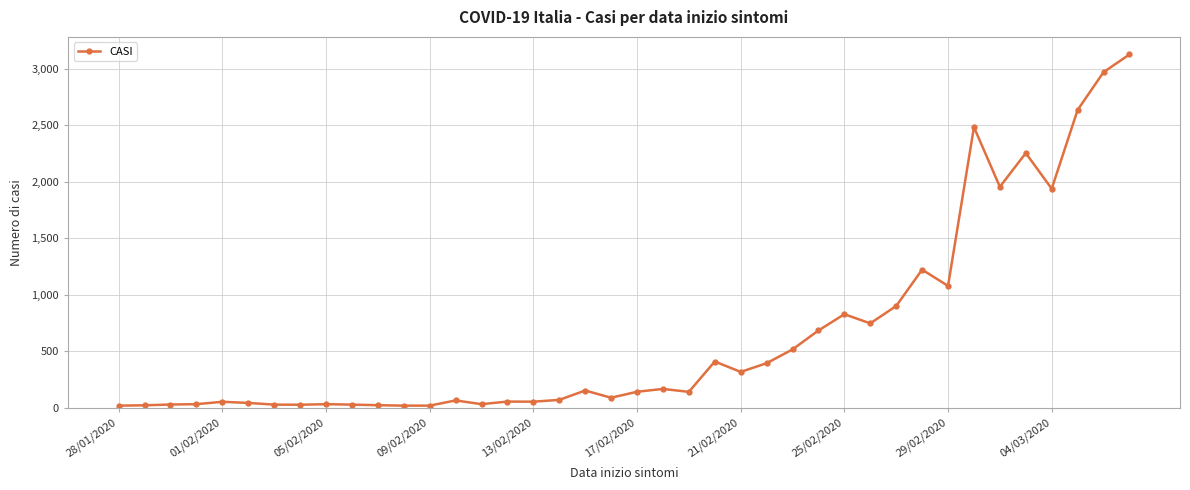

What is the difference between the second highest and second lowest values?

2955